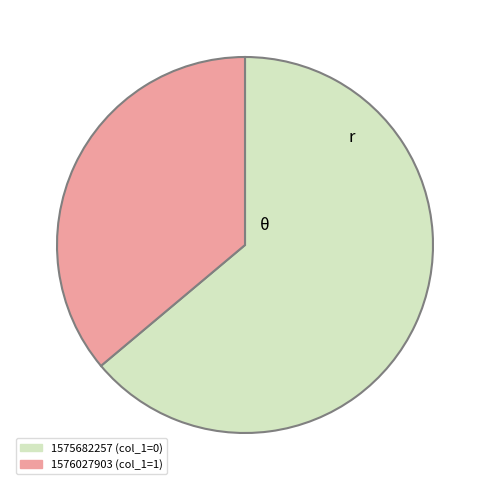

Does any single category account for the majority?

Yes